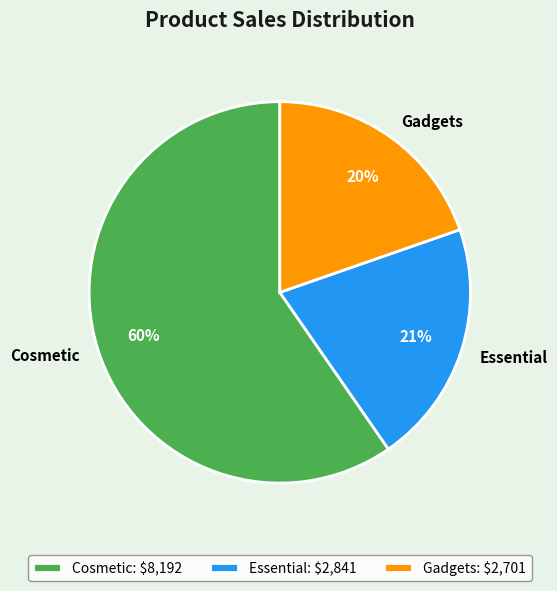

Which slice is the smallest?

Gadgets